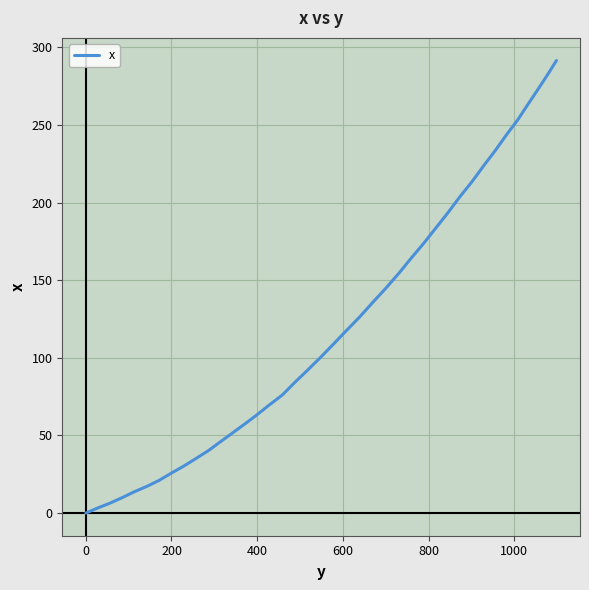

What is the difference between the maximum and minimum values?

291.5